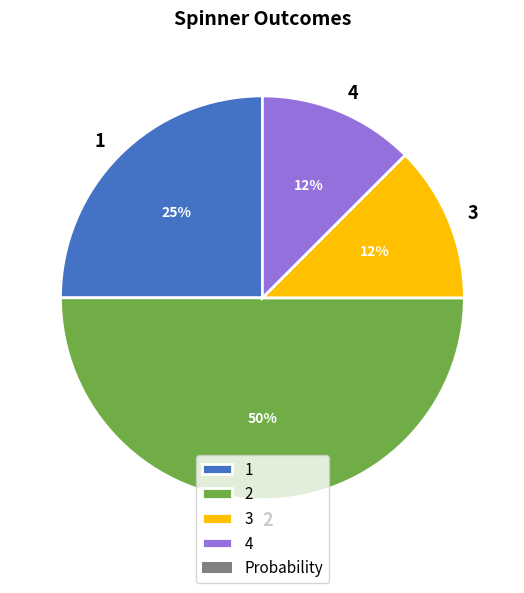

True or false: 4 accounts for 4% of the total.

False